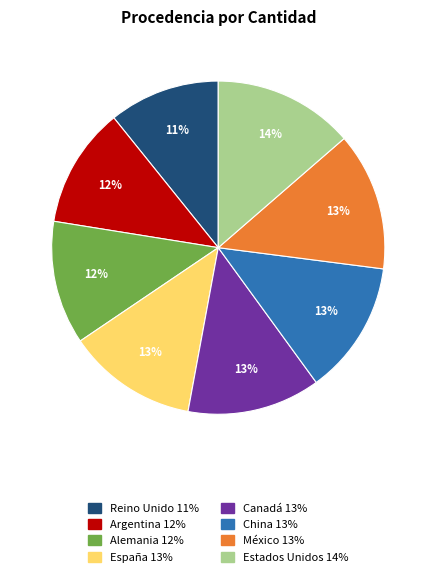

How many slices are in this pie chart?

8